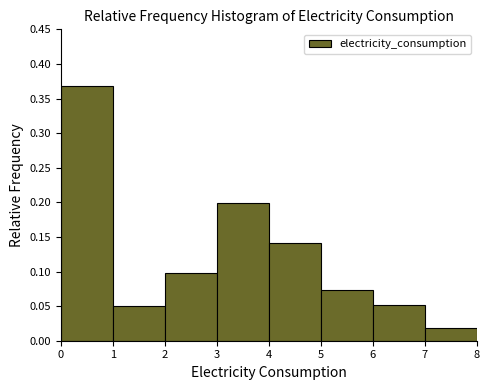

Reading left to right, transcribe this chart: for each bar, give the range it covers on the x-axis and its height. The values are not printed on the chart, so give them approximately, as read against the axis.

0 to 1: 0.370
1 to 2: 0.050
2 to 3: 0.100
3 to 4: 0.200
4 to 5: 0.140
5 to 6: 0.075
6 to 7: 0.050
7 to 8: 0.020